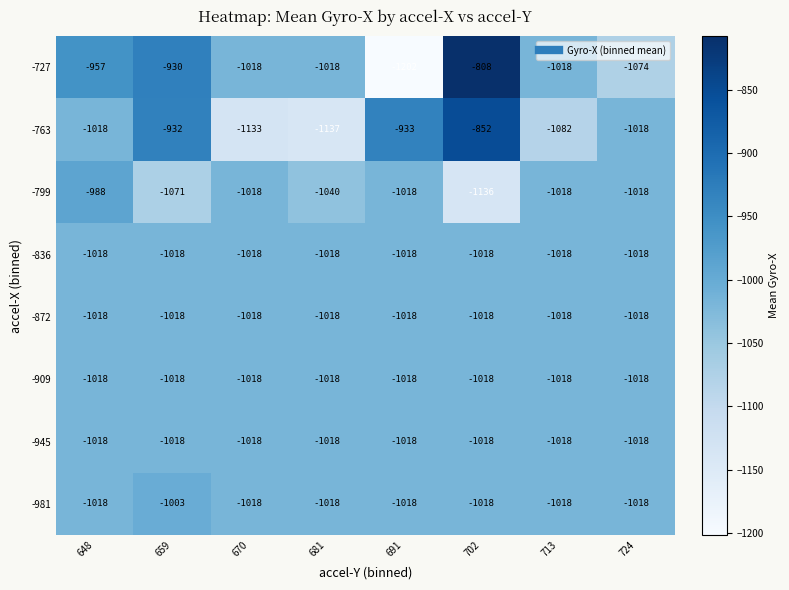

Which series changed the most between 670 and 691?

-763